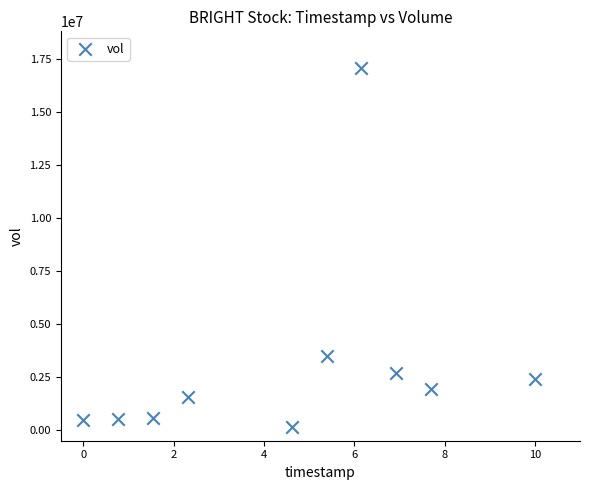

What Y value in the scatter plot is closest to 8614050?

3488200